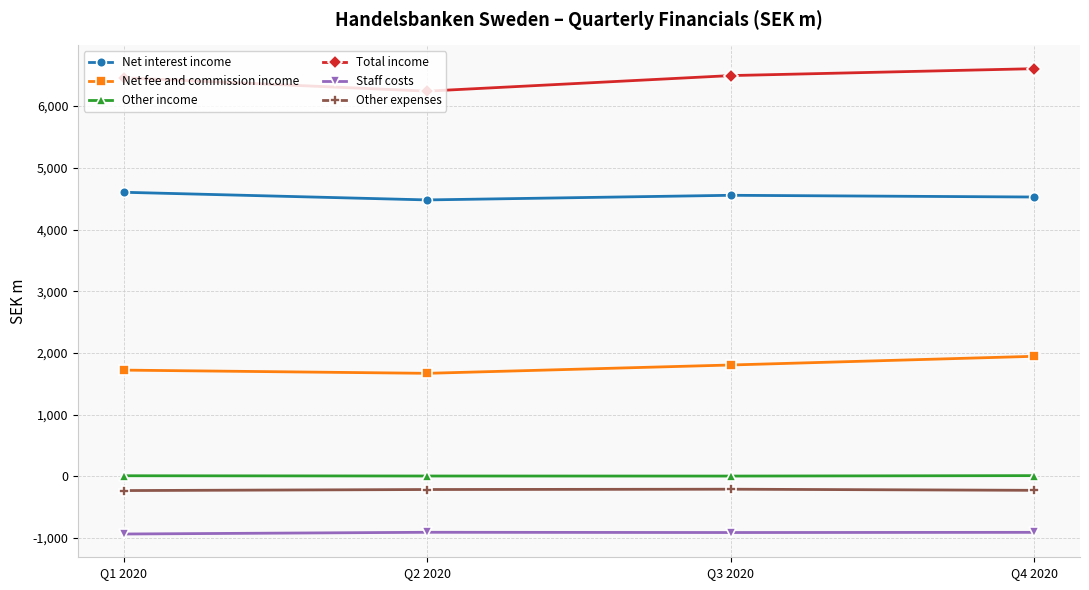

What is the spread (max minus min) of values at Q1 2020?

7392